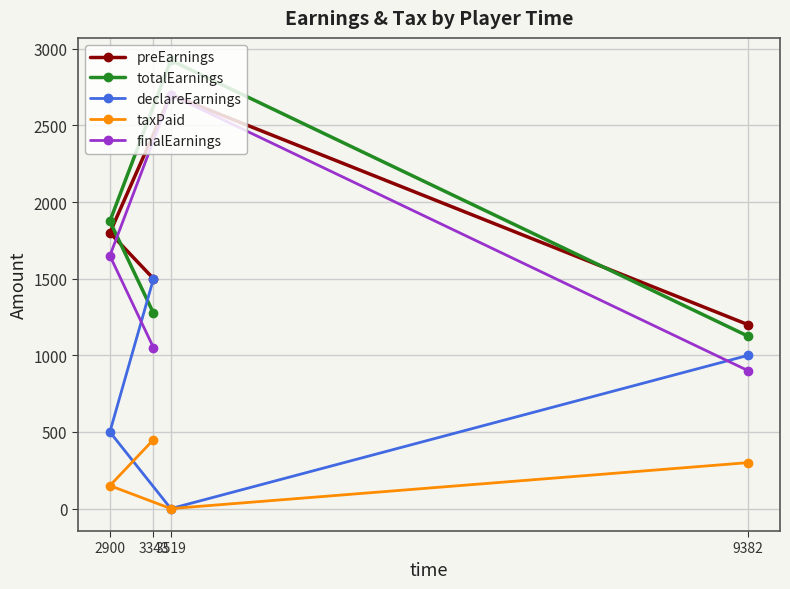

Is the value of finalEarnings at 3519 greater than the value of totalEarnings at 3519?

No